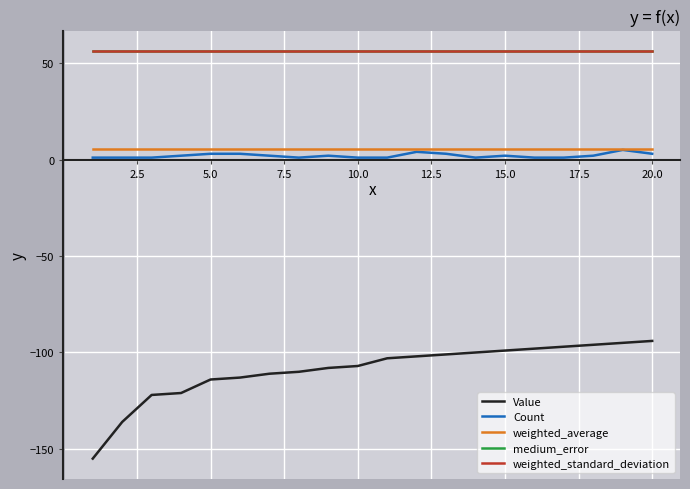

True or false: Value and medium_error intersect in this chart.

False